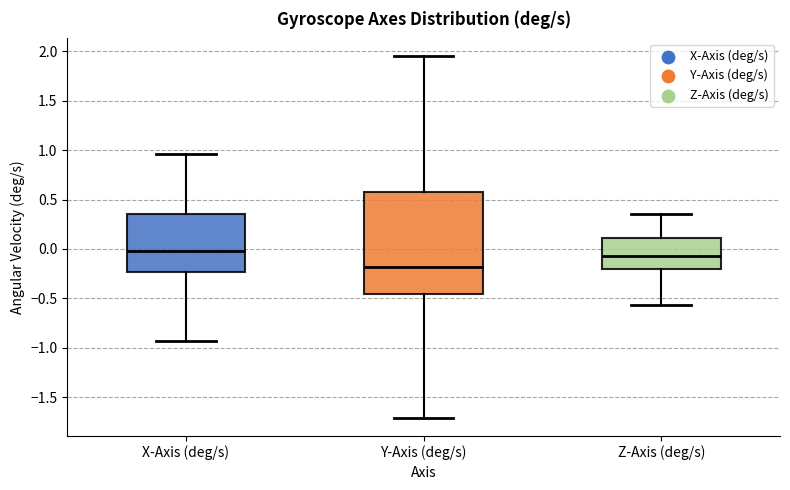

Reading left to right, transcribe this box plot: for each box, give where its median line is, the range the box spans, and where its two whiskers end, as read against the y-axis. The values are not printed on the chart, so give them approximately, as read against the axis.

X-Axis (deg/s): median 0.00, box -0.25 to 0.35, whiskers -0.95 to 0.95
Y-Axis (deg/s): median -0.20, box -0.45 to 0.60, whiskers -1.70 to 1.95
Z-Axis (deg/s): median -0.10, box -0.20 to 0.10, whiskers -0.55 to 0.35